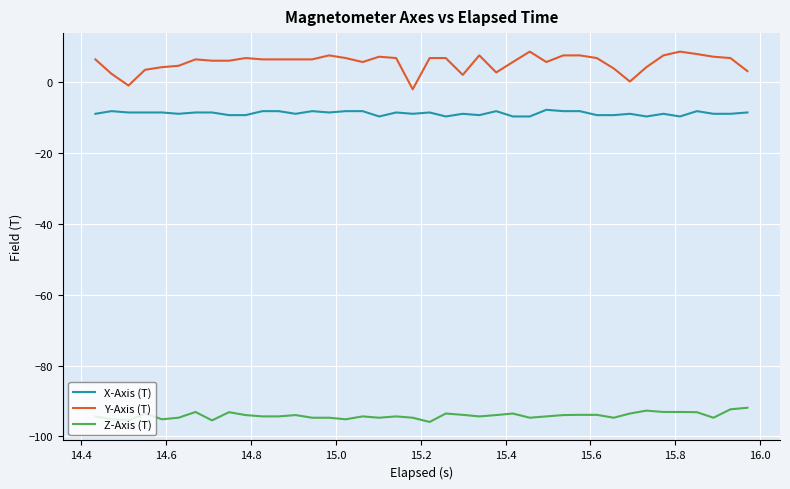

List the series in order of their peak value, lowest first.

Z-Axis (T), X-Axis (T), Y-Axis (T)